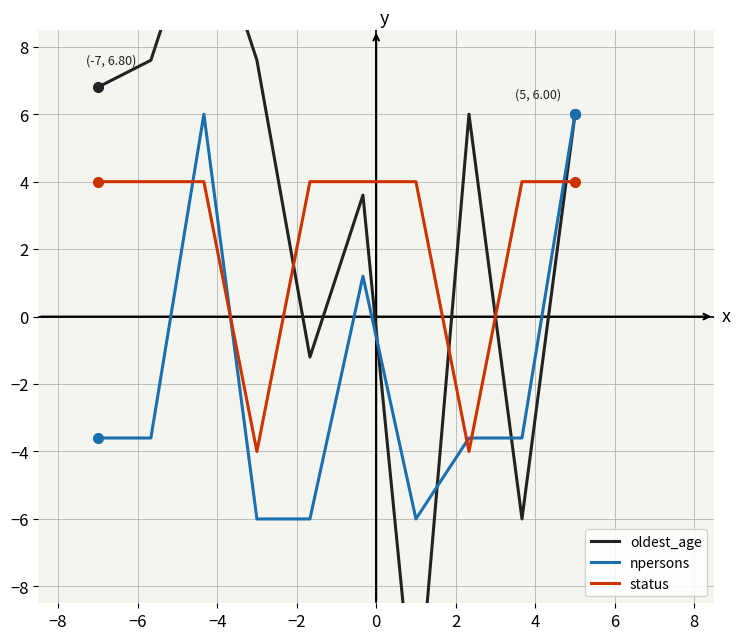

What is the minimum value for npersons?

-6.0